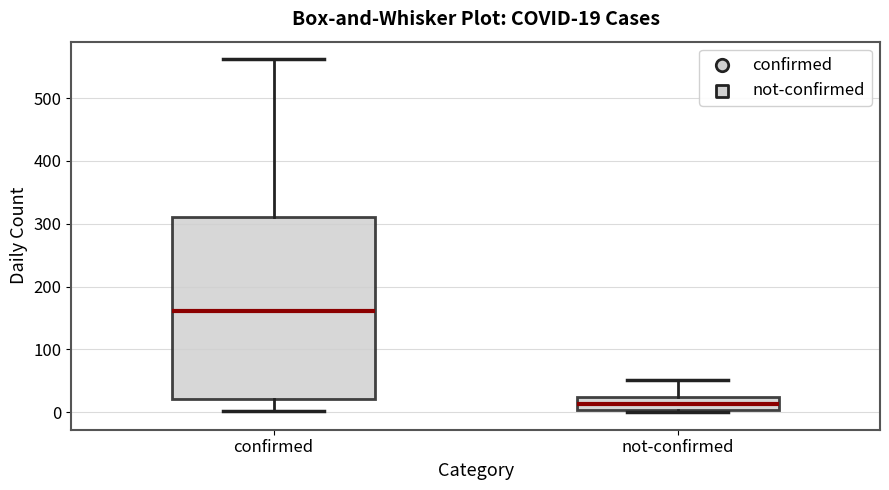

Which box is the tallest, from its lower edge to its upper edge?

confirmed